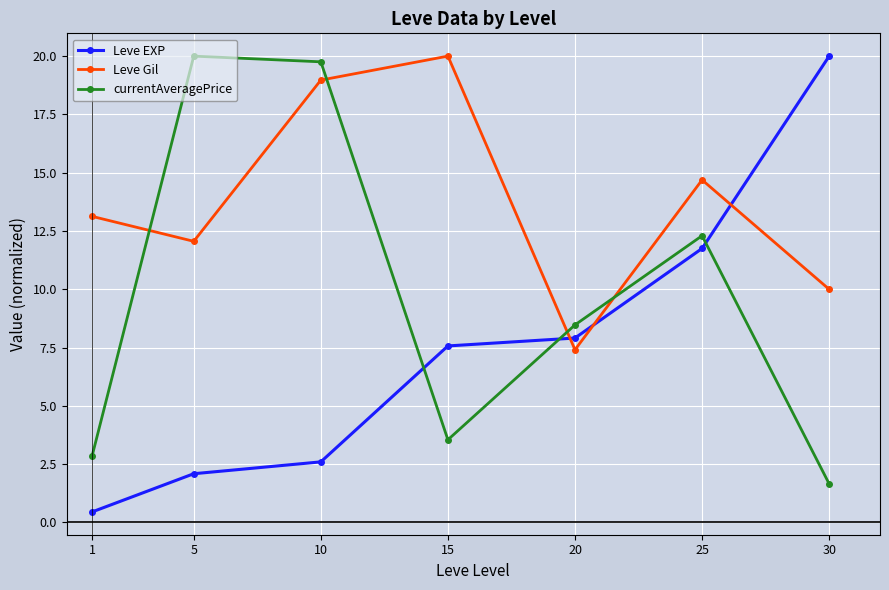

Is the value of Leve EXP at 10 greater than the value of Leve Gil at 15?

No